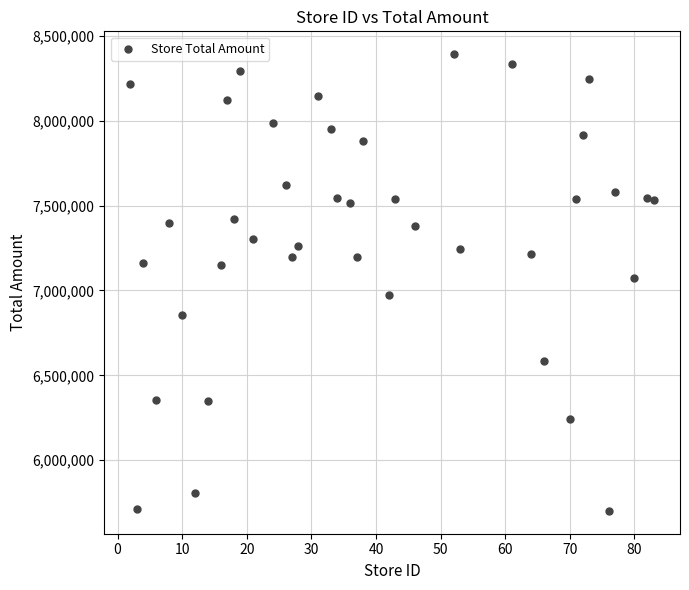

What is the range of Y values (max minus min)?

2690240